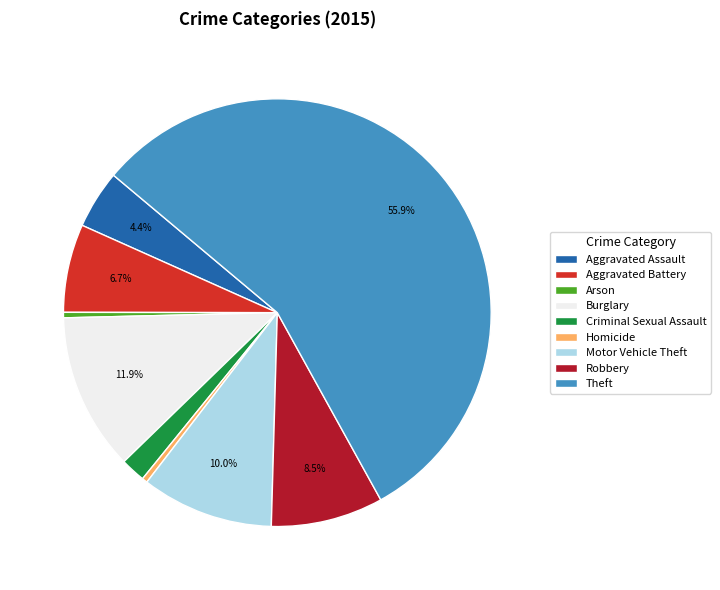

Combined, do Robbery and Aggravated Battery account for over 50%?

No